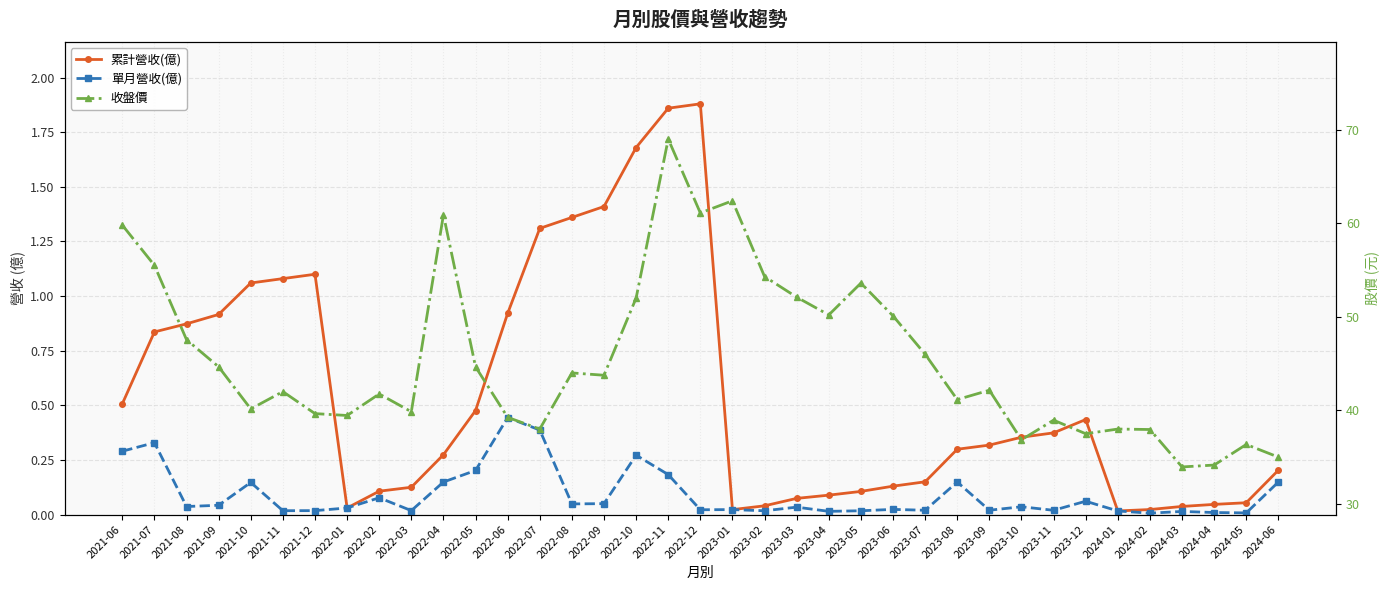

Reading left to right, extract all data points from this chart.

累計營收(億): 0.5	0.8	0.9	0.9	1.1	1.1	1.1	0.0	0.1	0.1	0.3	0.5	0.9	1.3	1.4	1.4	1.7	1.9	1.9	0.0	0.0	0.1	0.1	0.1	0.1	0.1	0.3	0.3	0.4	0.4	0.4	0.0	0.0	0.0	0.0	0.1	0.2
單月營收(億): 0.3	0.3	0.0	0.0	0.1	0.0	0.0	0.0	0.1	0.0	0.1	0.2	0.4	0.4	0.0	0.1	0.3	0.2	0.0	0.0	0.0	0.0	0.0	0.0	0.0	0.0	0.1	0.0	0.0	0.0	0.1	0.0	0.0	0.0	0.0	0.0	0.1
收盤價: 59.8	55.5	47.5	44.6	40.1	42.0	39.6	39.5	41.8	39.9	60.9	44.6	39.2	38.0	44.0	43.8	52.0	69.0	61.1	62.4	54.3	52.1	50.2	53.6	50.1	46.0	41.1	42.1	36.9	39.0	37.5	38.0	38.0	34.0	34.1	36.4	35.0